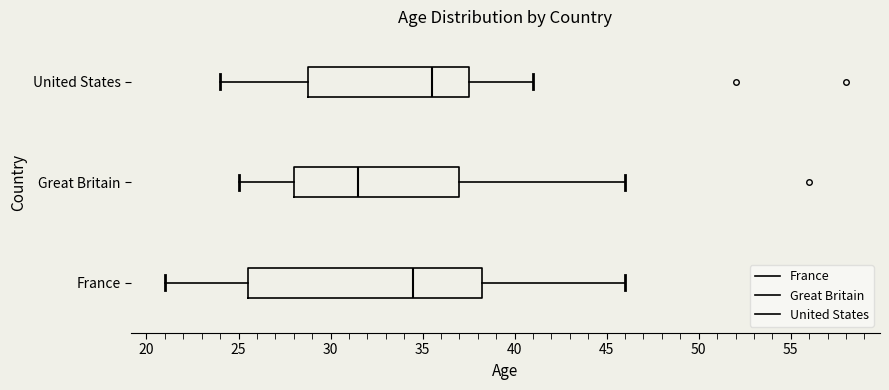

Reading bottom to top, transcribe this box plot: for each box, give where its median line is, the range the box spans, and where its two whiskers end, as read against the x-axis. The values are not printed on the chart, so give them approximately, as read against the axis.

France: median 34.5, box 25.5 to 38.5, whiskers 21.0 to 46.0
Great Britain: median 31.5, box 28.0 to 37.0, whiskers 25.0 to 46.0
United States: median 35.5, box 29.0 to 37.5, whiskers 24.0 to 41.0